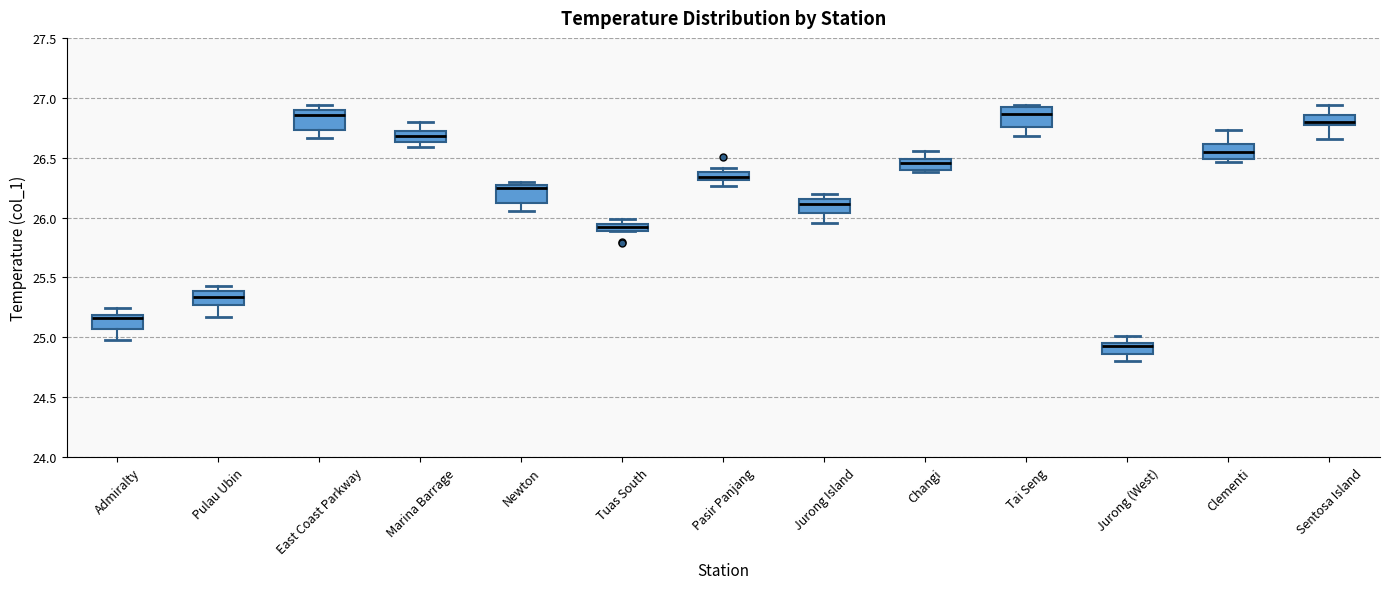

Where is the lower edge of the box for Sentosa Island on the y-axis? The values are not printed on the chart, so give them approximately, as read against the axis.

26.75